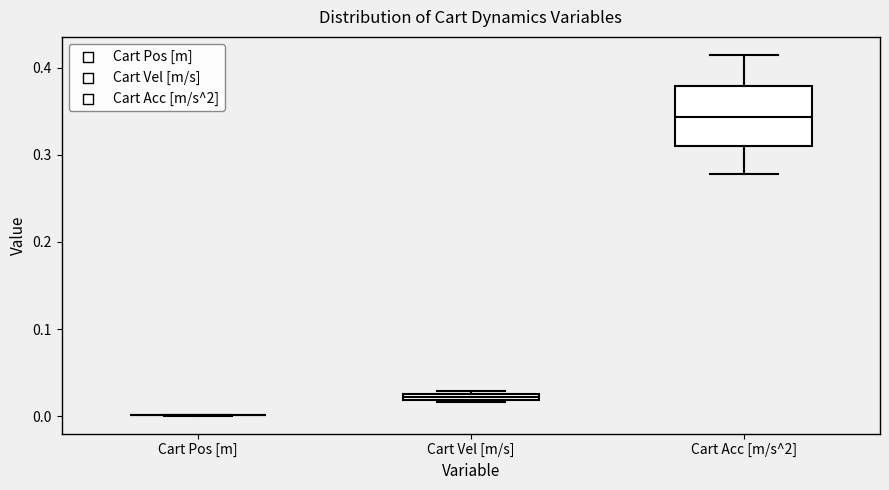

Where does the lower whisker of the box for Cart Acc [m/s^2] end on the y-axis? The values are not printed on the chart, so give them approximately, as read against the axis.

0.28